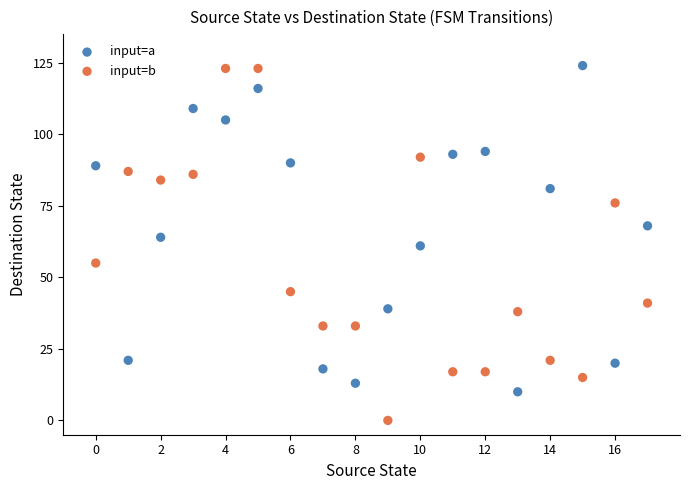

Across all data points, what is the range of Y values (max minus min)?

124